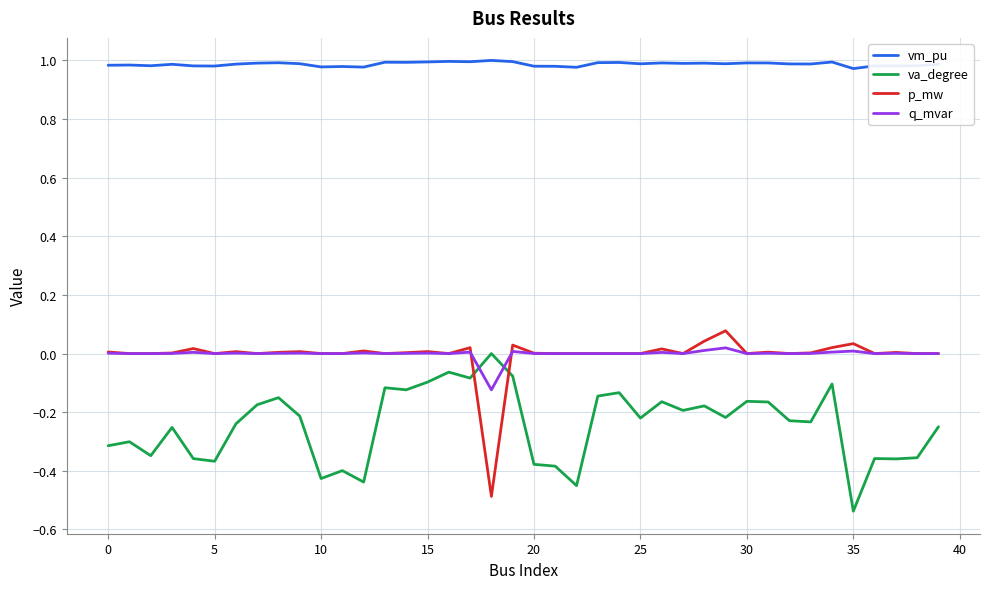

True or false: q_mvar and vm_pu cross at least once.

False